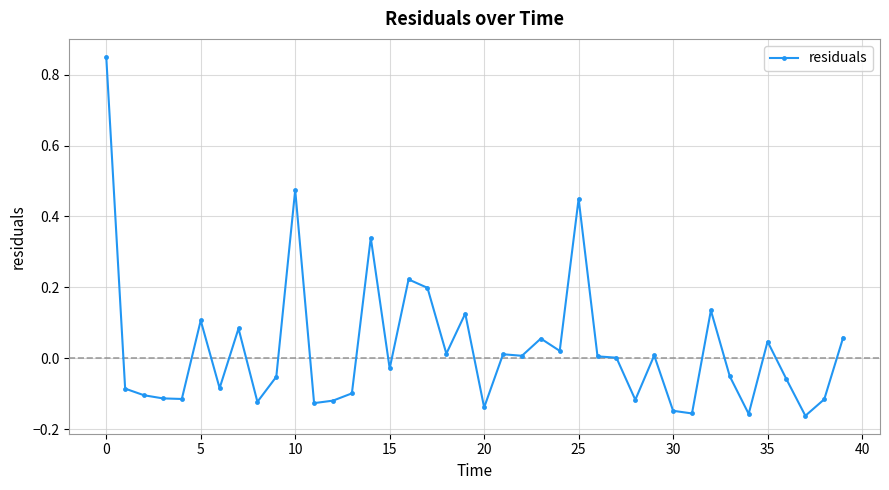

What is the sum of all values?

1.0